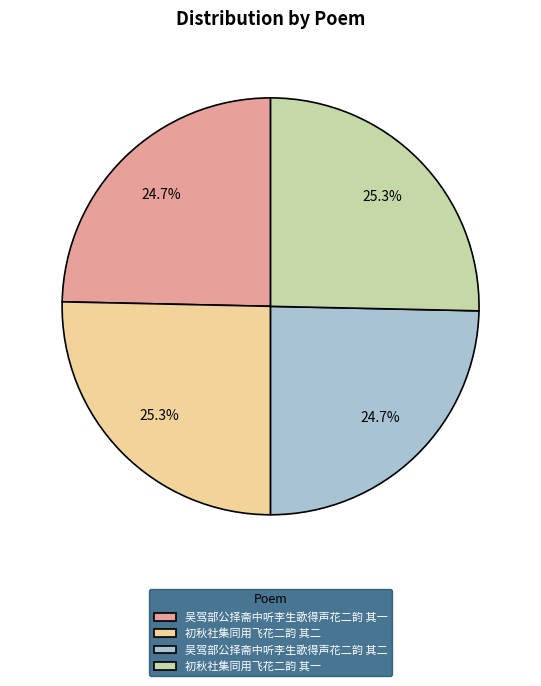

Count the number of slices in the pie.

4